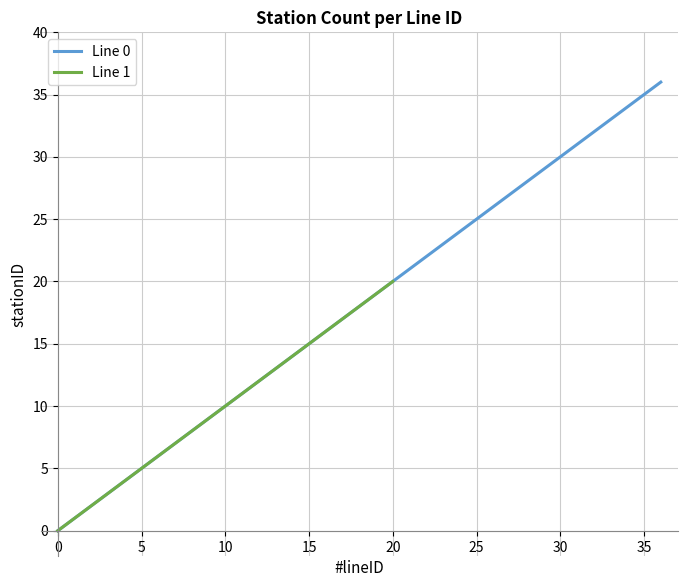

The Line 0 series shows 8 at 5. True or false?

False